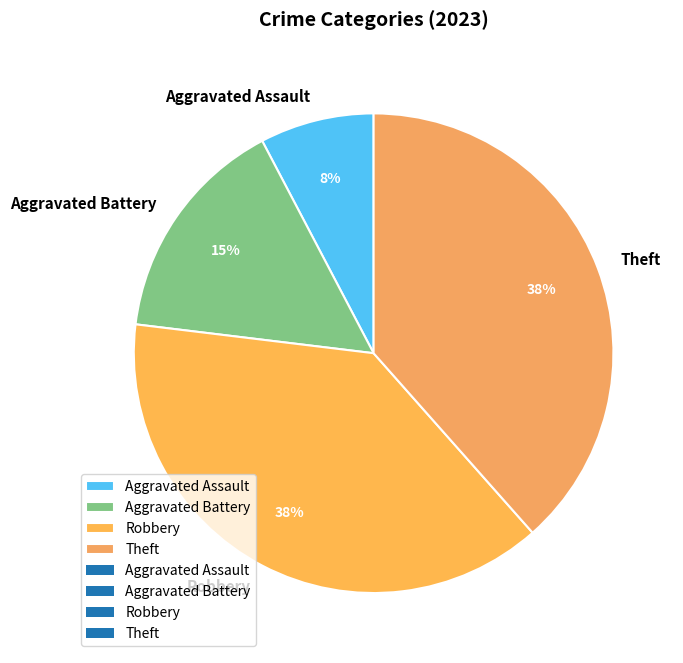

To the nearest percent, what percentage of the pie is Aggravated Battery?

15%